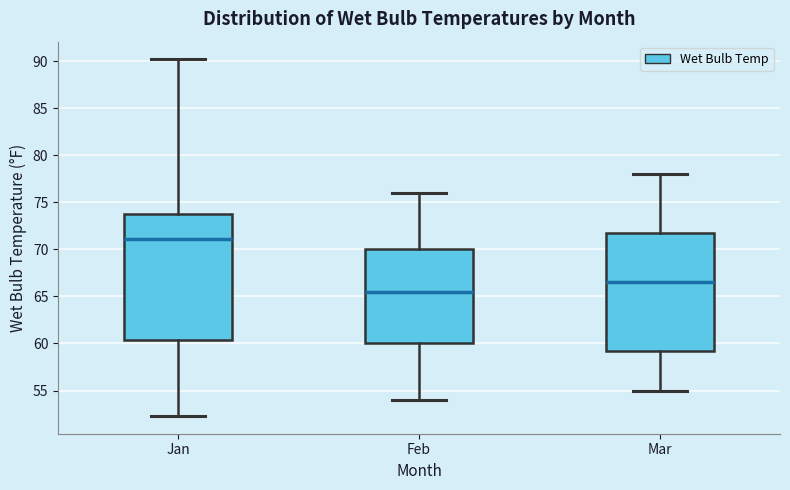

Which box's median line is the highest?

Jan